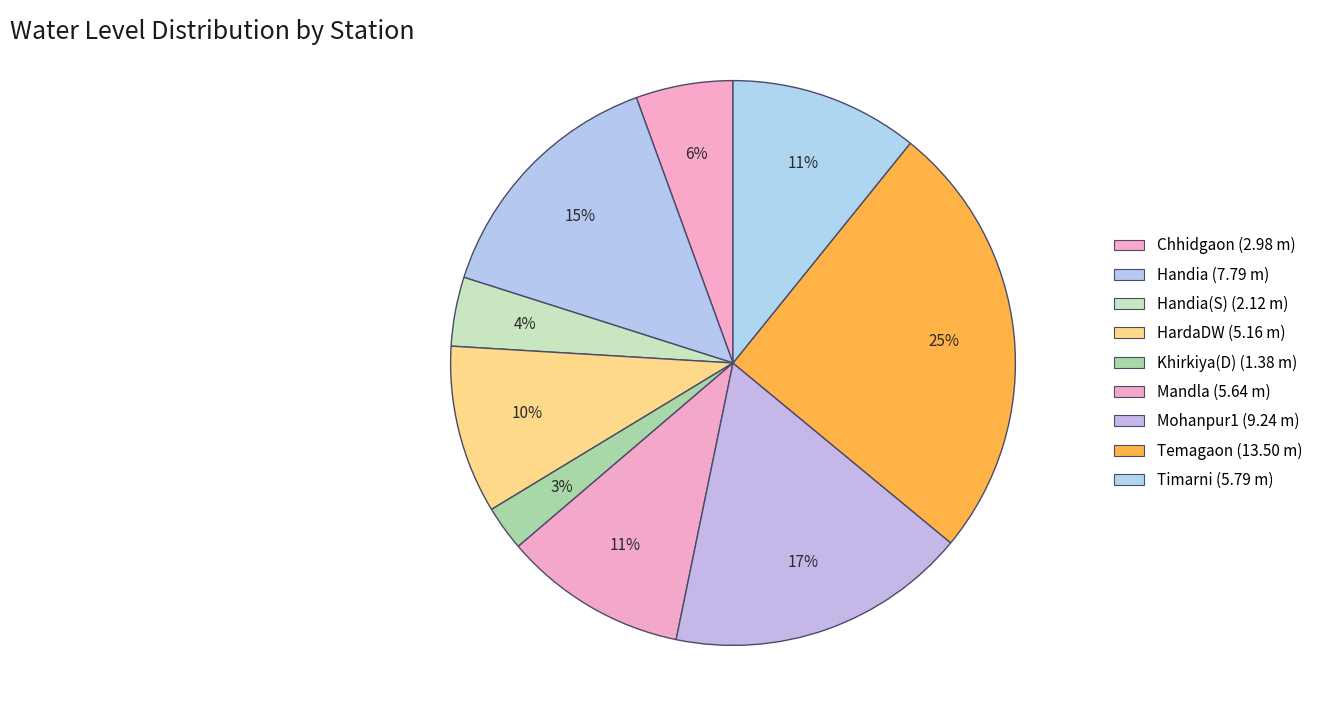

Which slice is the smallest?

Khirkiya(D)